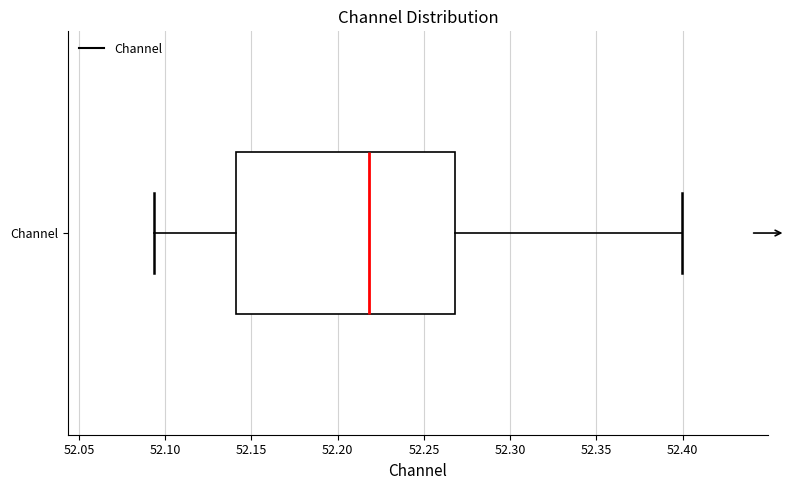

Read this box plot against the x-axis: the position of the median line, the range covered by the box, and the ends of both whiskers. The values are not printed on the chart, so give them approximately, as read against the axis.

median 52.220, box 52.140 to 52.270, whiskers 52.095 to 52.400